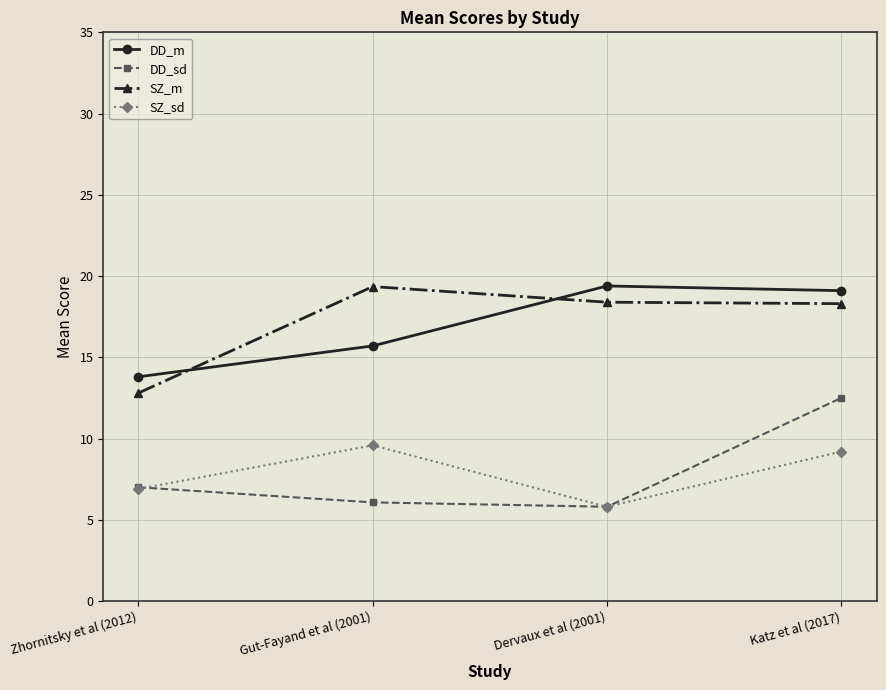

What is the lowest value of the SZ_sd series?

5.8